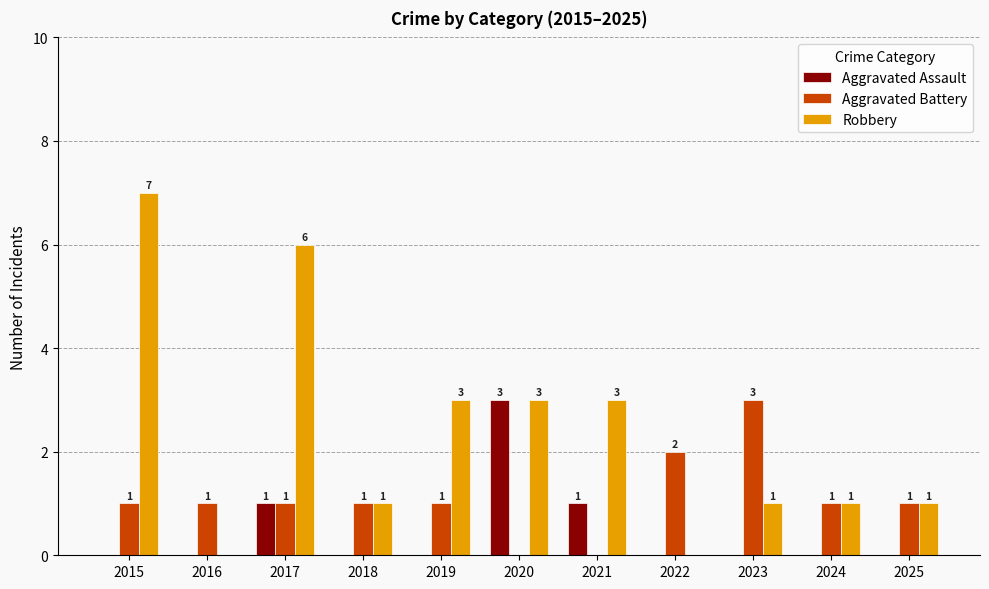

Count the Aggravated Battery values in the range 1 to 2.

8